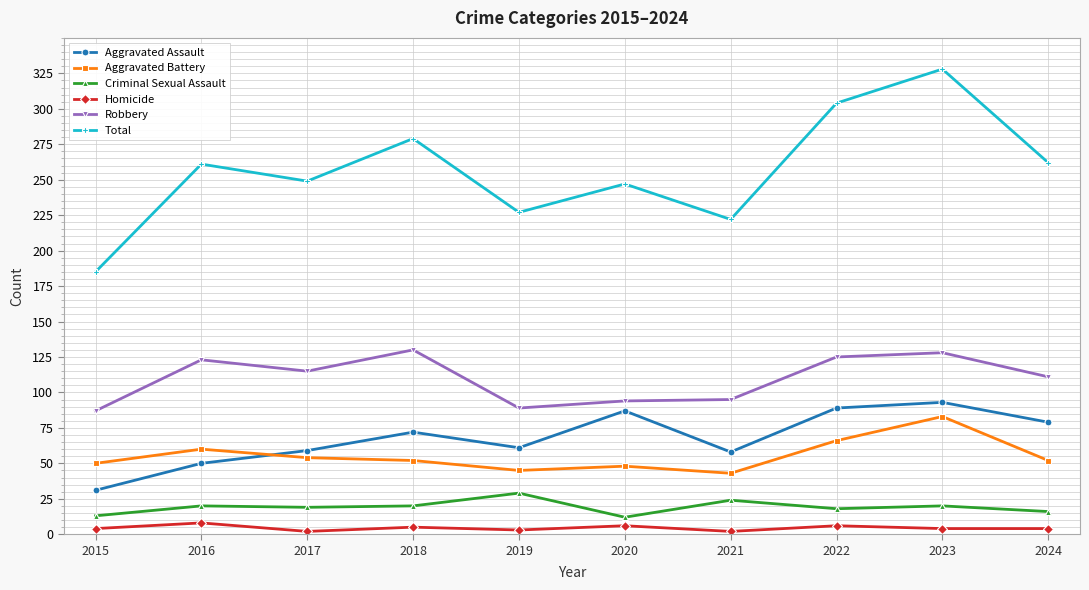

What is the maximum value for Aggravated Battery?

83